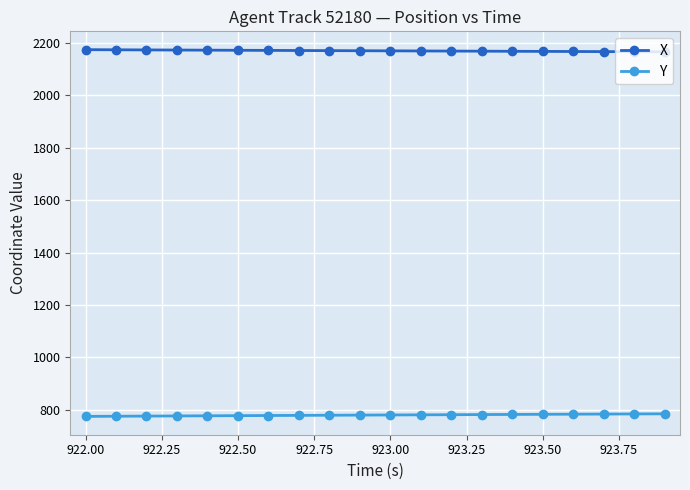

What is the minimum value shown in the chart?

775.4